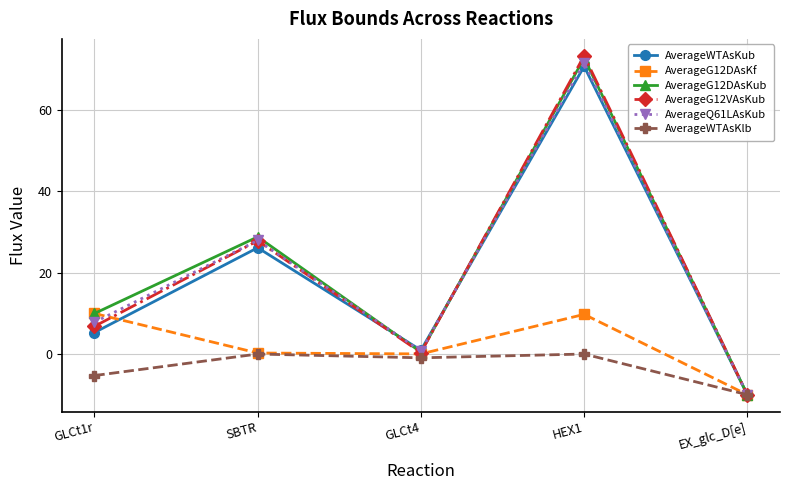

What is the label of the 5th point from the right?

GLCt1r